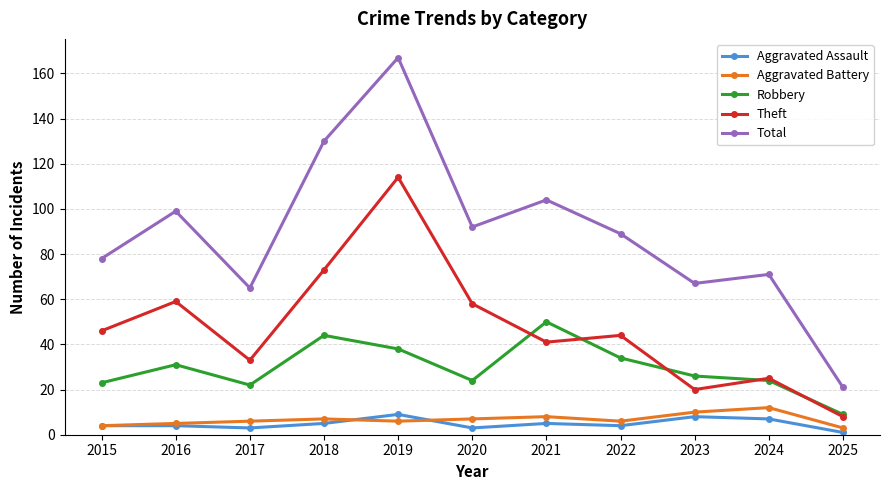

Which series changed the most between 2018 and 2019?

Theft